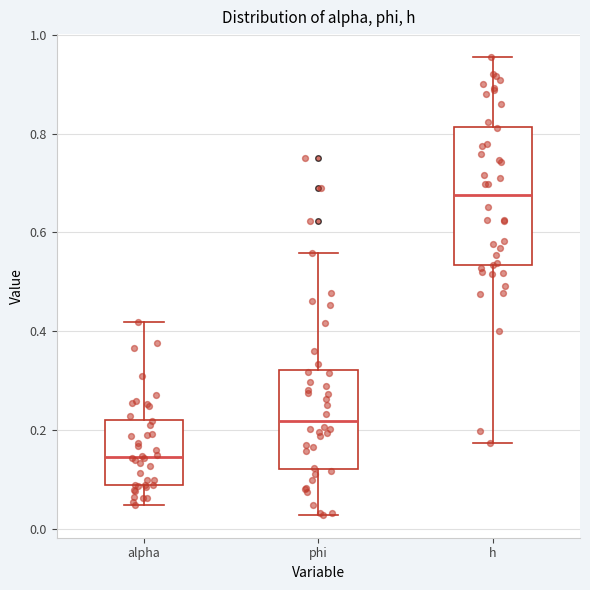

Where does the lower whisker of the box for phi end on the y-axis? The values are not printed on the chart, so give them approximately, as read against the axis.

0.02